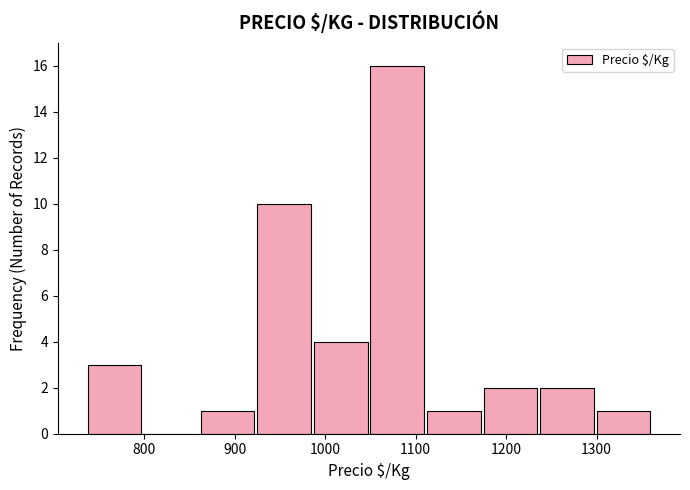

What is the height of the bar covering 1050 to 1110 on the x-axis? Neither the bar edges nor the heights are printed on the chart, so give them approximately, as read against the axes.

16